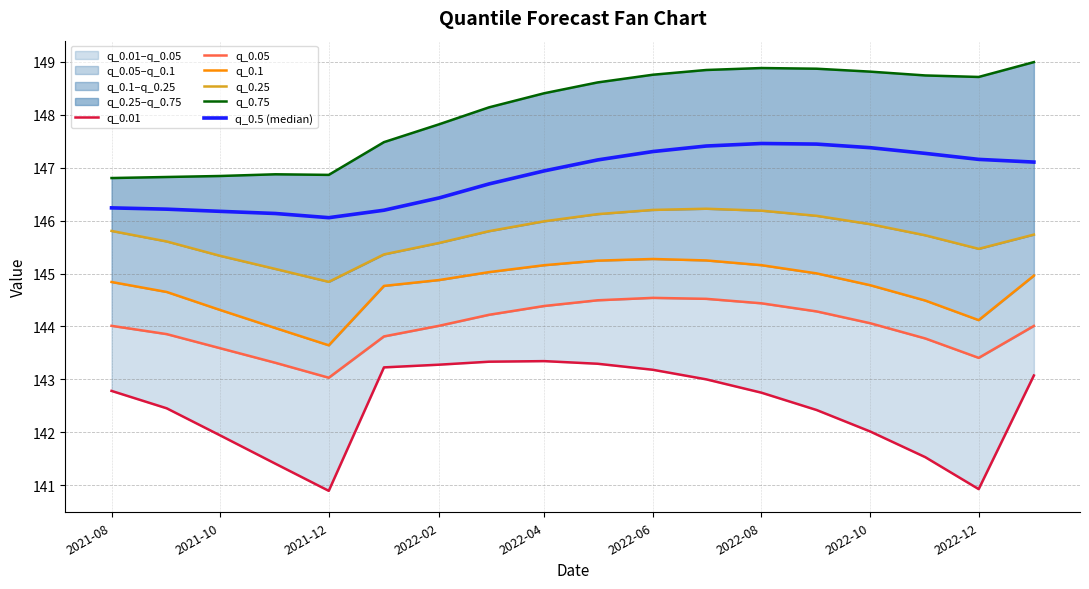

At 2022-10, list the series in order from smallest to largest.

q_0.01, q_0.05, q_0.1, q_0.25, q_0.5 (median), q_0.75